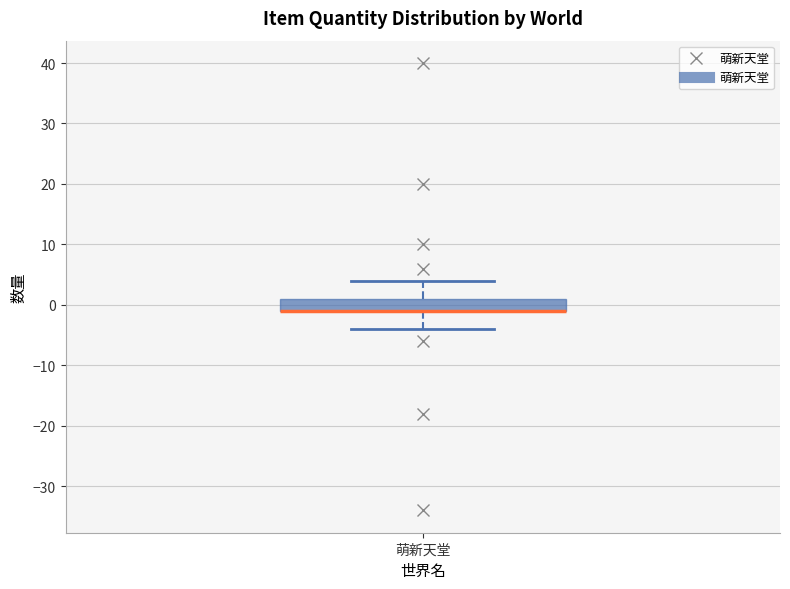

Transcribe this box plot: give where the median line is, the range the box spans, and where the two whiskers end, as read against the y-axis. The values are not printed on the chart, so give them approximately, as read against the axis.

median -1 (drawn on the box's lower edge), box -1 to 1, whiskers -4 to 4